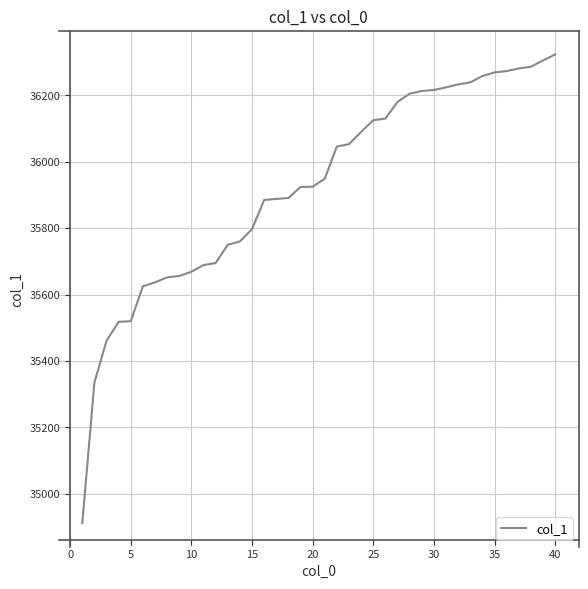

What is the maximum value shown in the chart?

36323